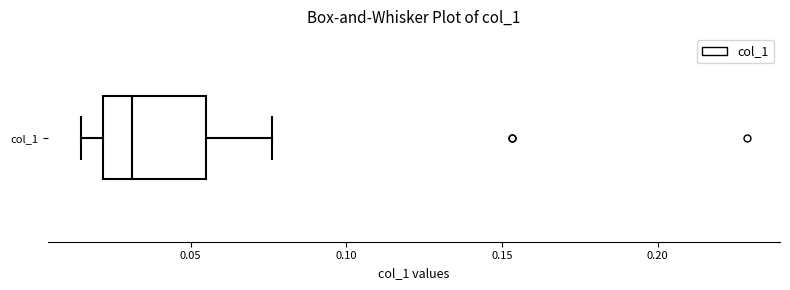

Where is the left edge of the box for col_1 on the x-axis? The values are not printed on the chart, so give them approximately, as read against the axis.

0.020